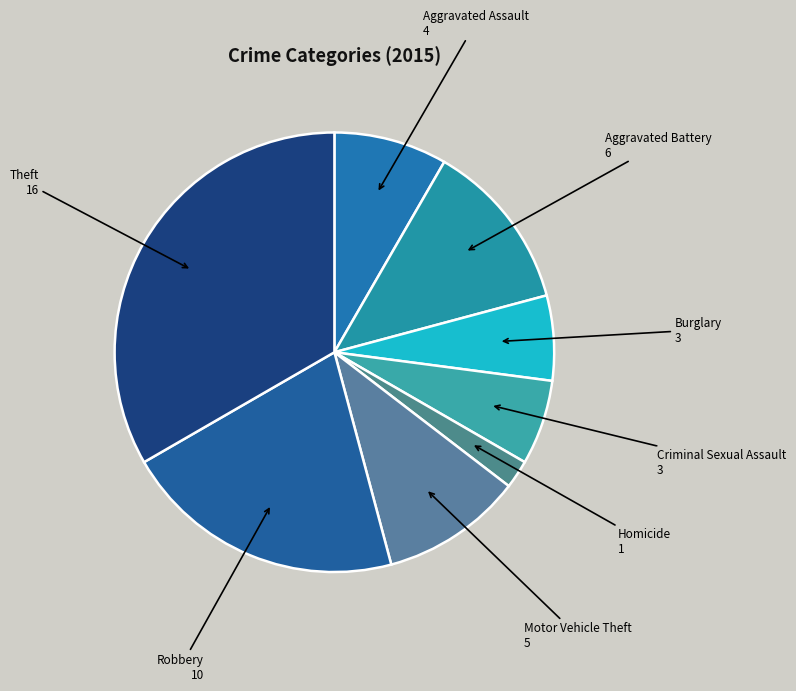

Combined, do Criminal Sexual Assault and Theft account for over 50%?

No